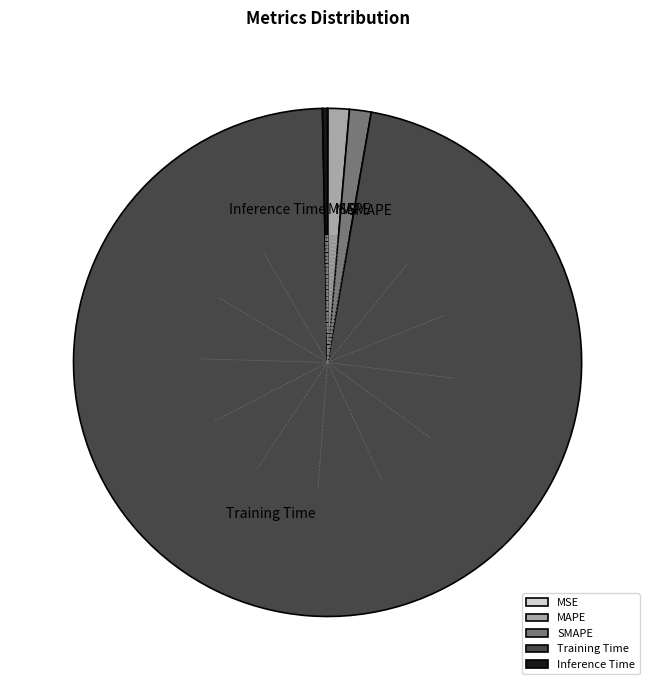

Is SMAPE the majority of the pie?

No